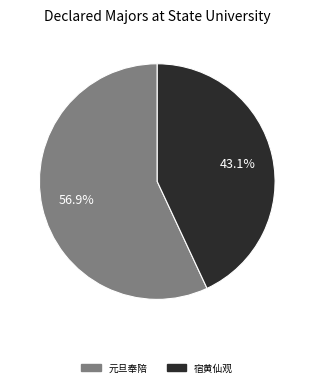

What is the ratio of the value at 宿黄仙观 to the value at 元旦奉陪?

0.8